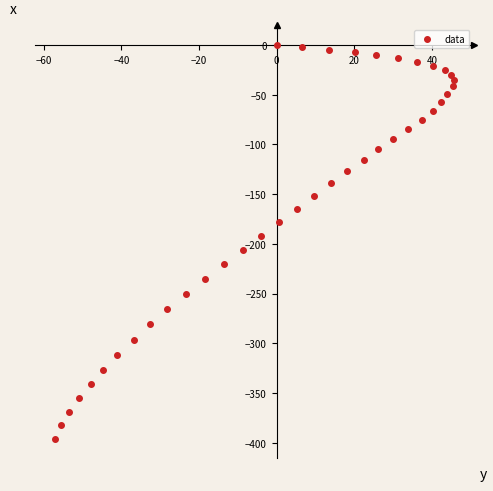

What is the range of X values (max minus min)?

102.8